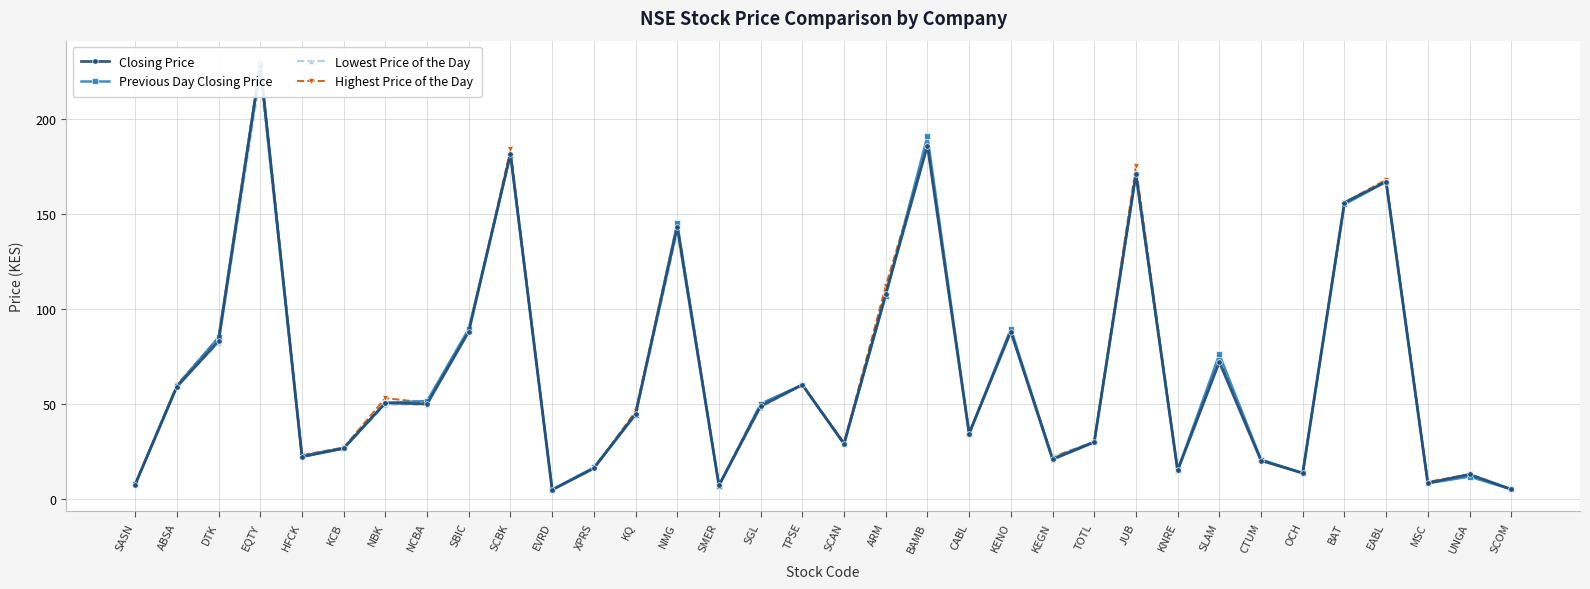

Is it true that Highest Price of the Day equals 39.5 at TOTL?

False